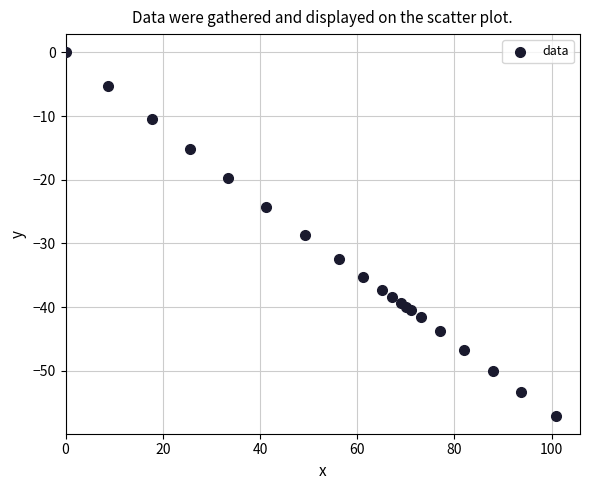

What Y value in the scatter plot is closest to -28?

-28.7